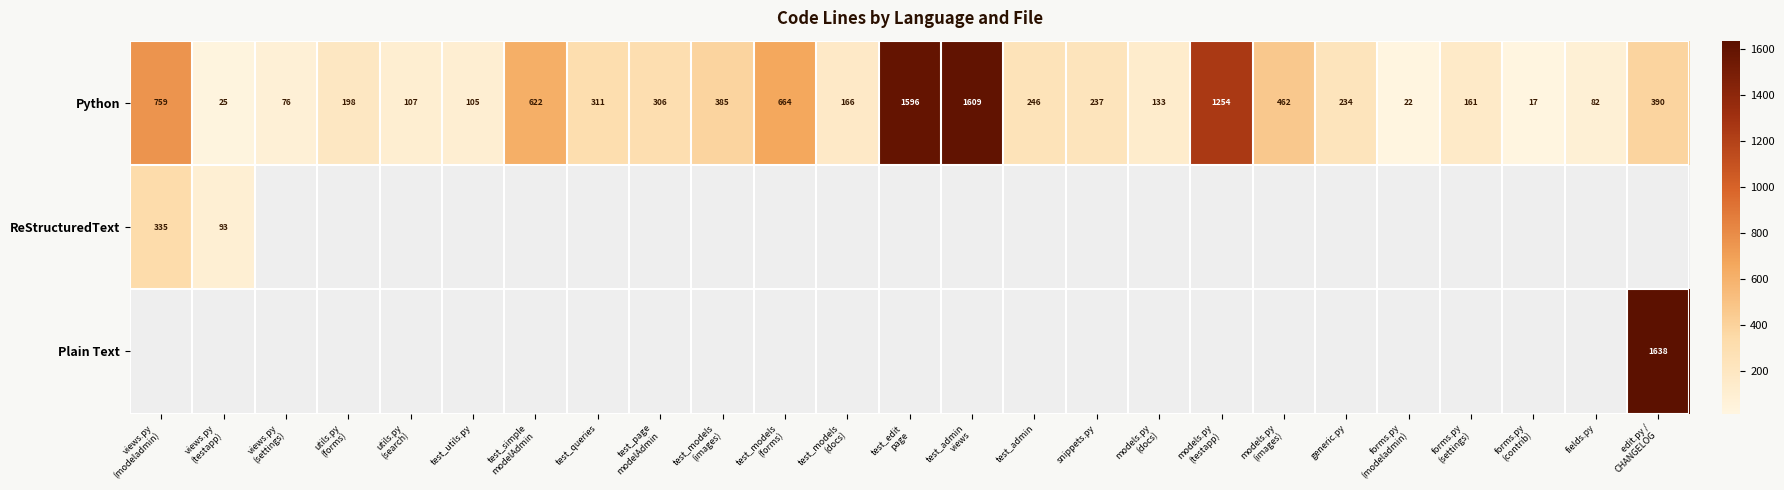

What is the greatest value displayed?

1638.0